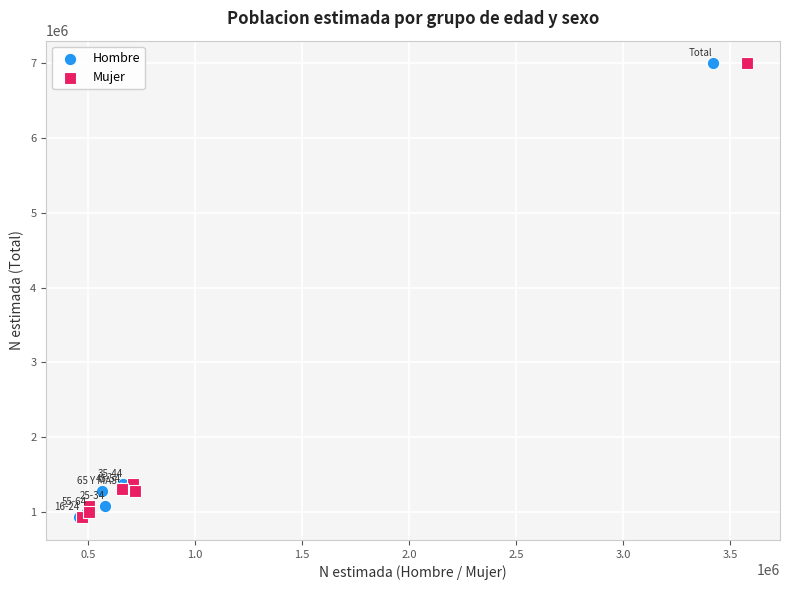

What are all the series names shown in the legend?

Hombre, Mujer